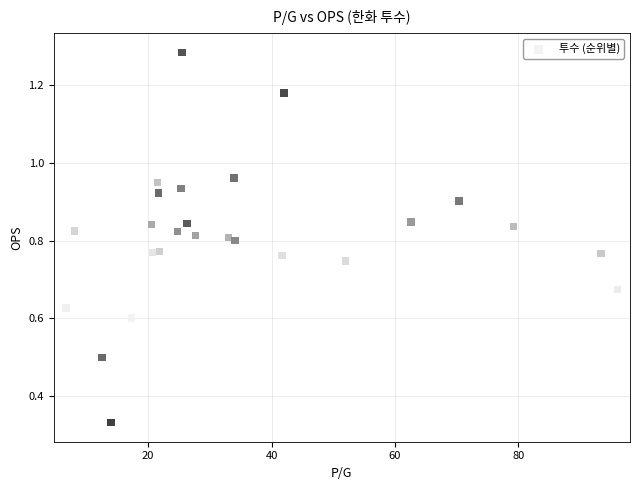

What is the range of X values (max minus min)?

89.4